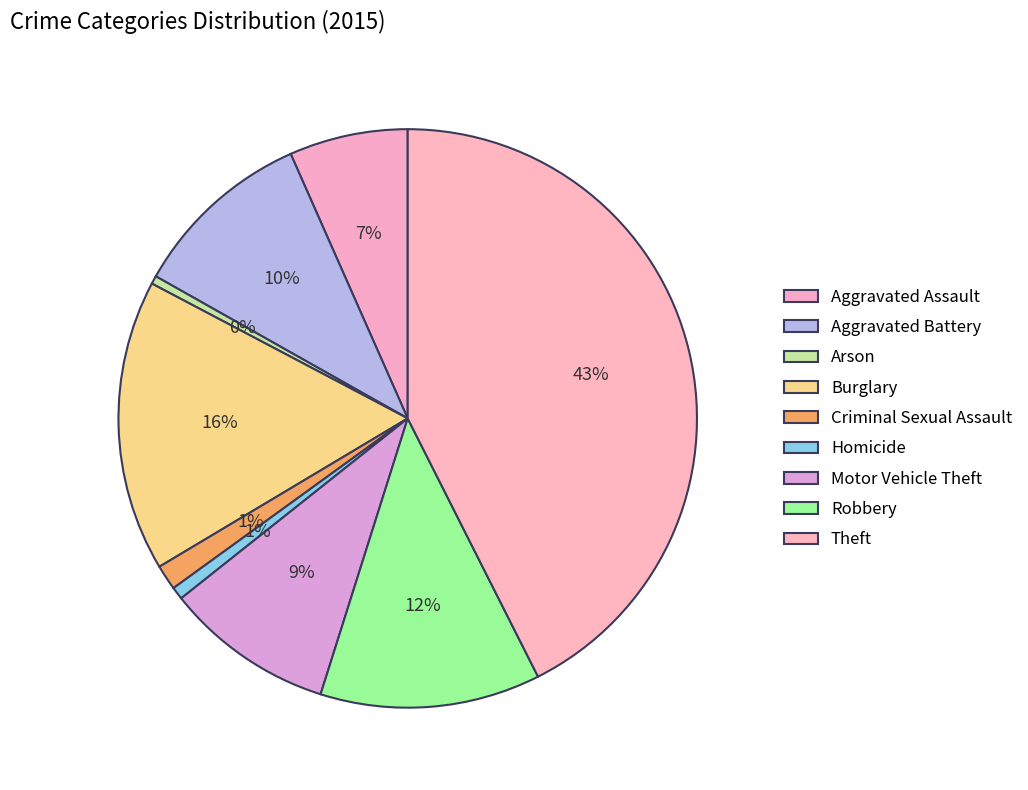

Is the sum of Robbery and Aggravated Assault greater than half?

No